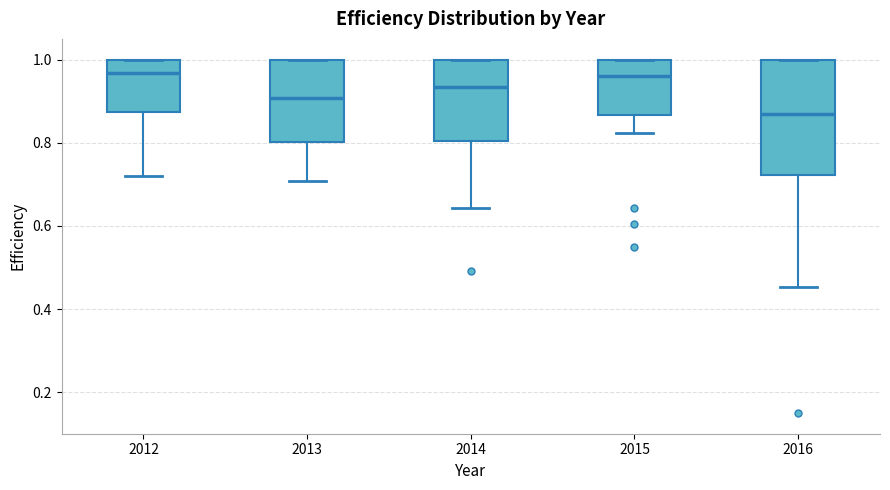

Which box's median line is the lowest?

2016